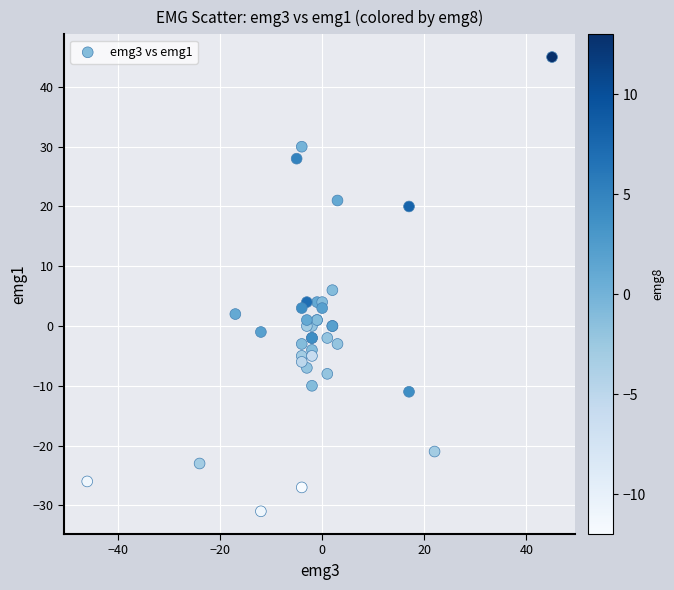

What Y value in the scatter plot is closest to 7?

6